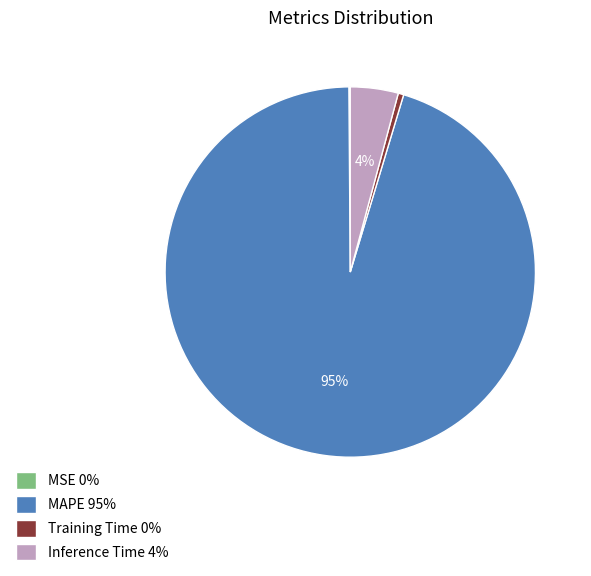

What percentage is the Inference Time 4% slice, to the nearest percent?

4%